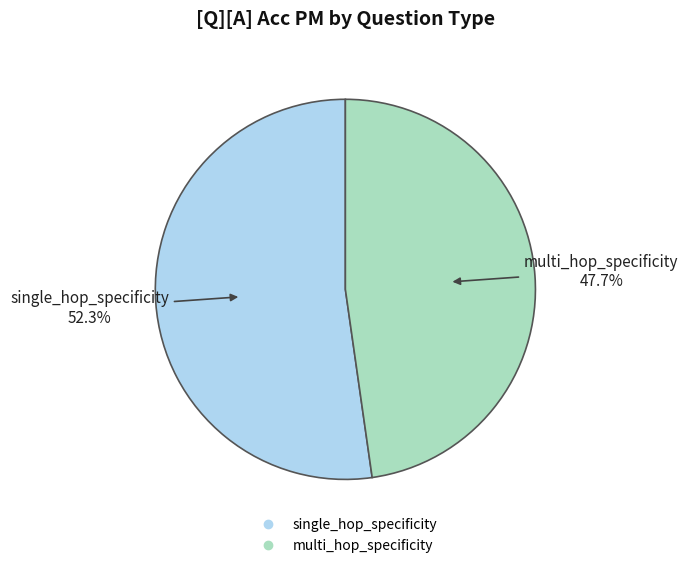

To the nearest percent, what is the average slice percentage?

50%